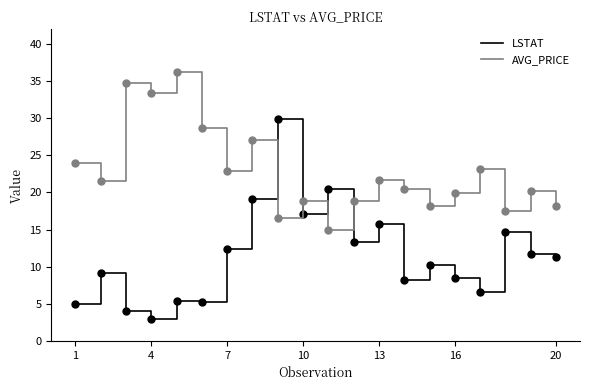

Rank the series by their average value, from highest to lowest.

AVG_PRICE, LSTAT